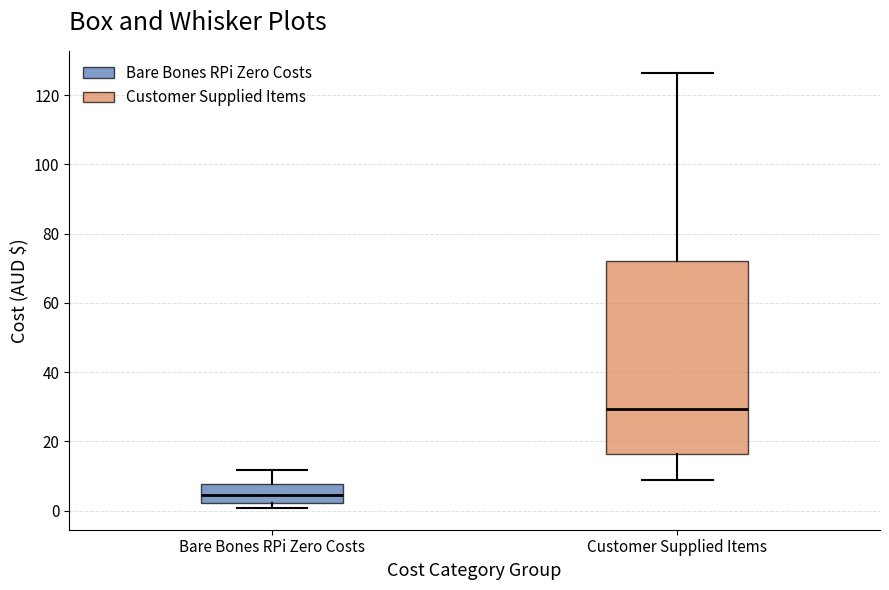

Reading left to right, read every box against the y-axis: the position of its median line, the range the box covers, and the ends of its whiskers. The values are not printed on the chart, so give them approximately, as read against the axis.

Bare Bones RPi Zero Costs: median 4, box 2 to 8, whiskers 0 to 12
Customer Supplied Items: median 30, box 16 to 72, whiskers 10 to 126